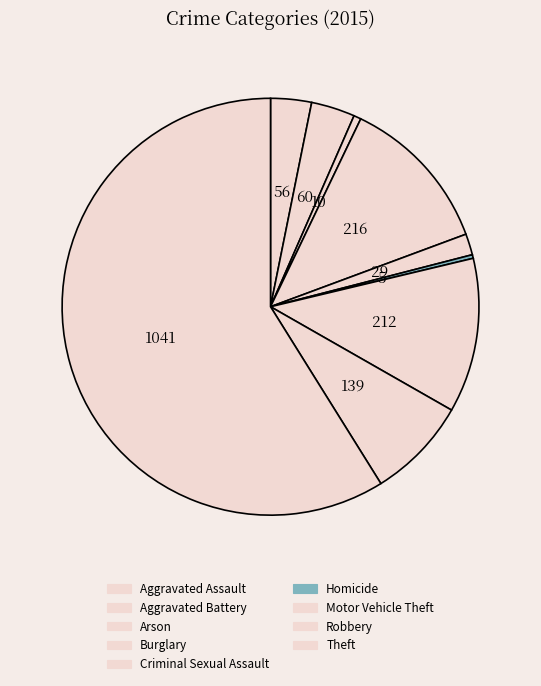

To the nearest percent, what percentage of the pie is Robbery?

8%